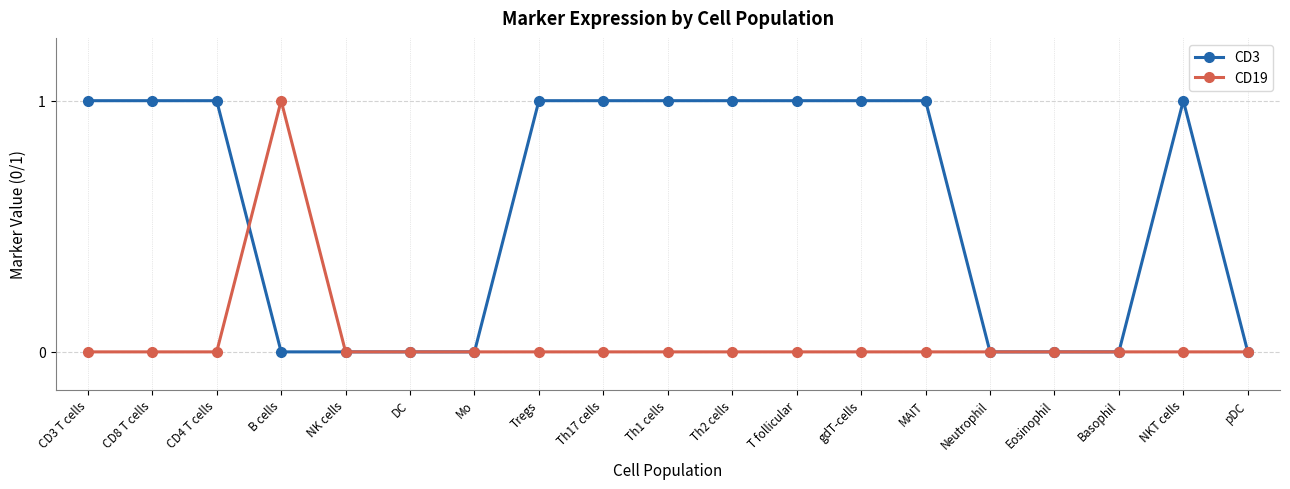

What is the sum of all CD3 values?

11